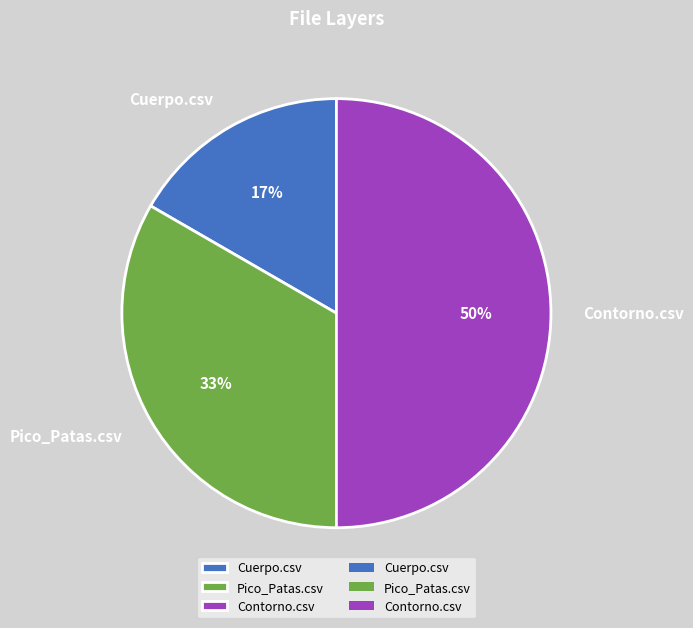

To the nearest percent, what portion does Pico_Patas.csv represent?

33%